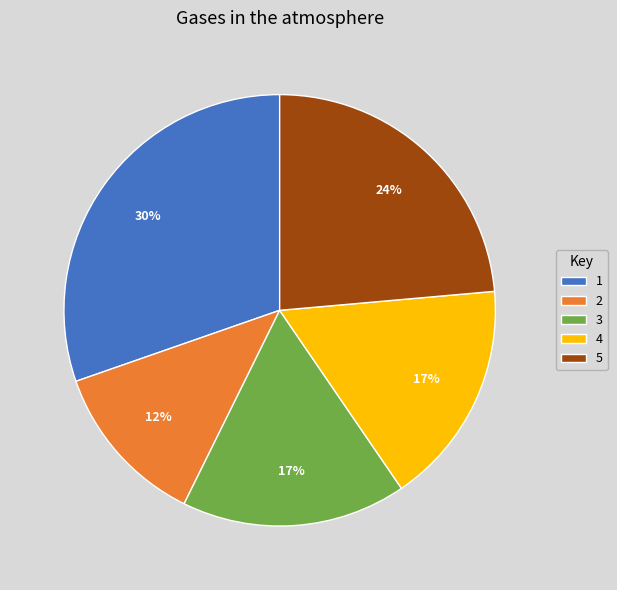

Do 5 and 4 together represent more than half of the pie?

No